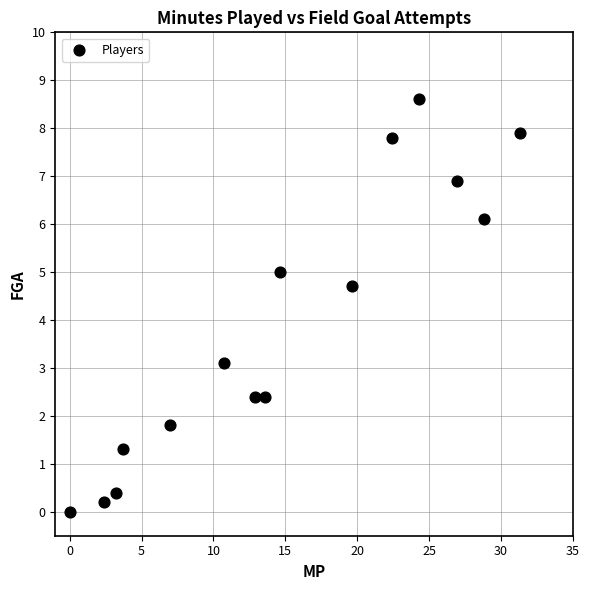

What is the range of Y values (max minus min)?

8.6